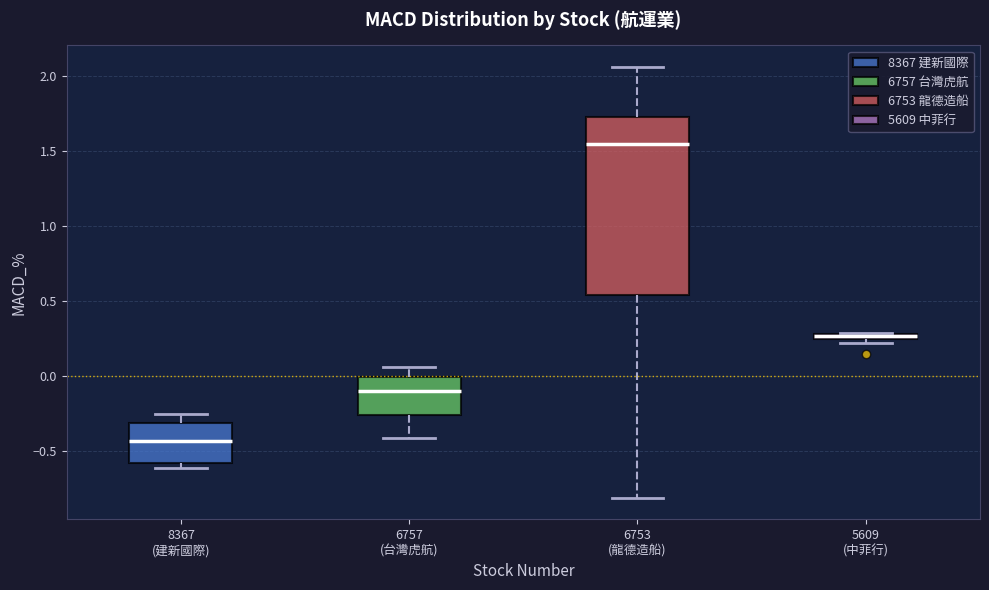

Where is the upper edge of the box for 5609 (中菲行) on the y-axis? The values are not printed on the chart, so give them approximately, as read against the axis.

0.30